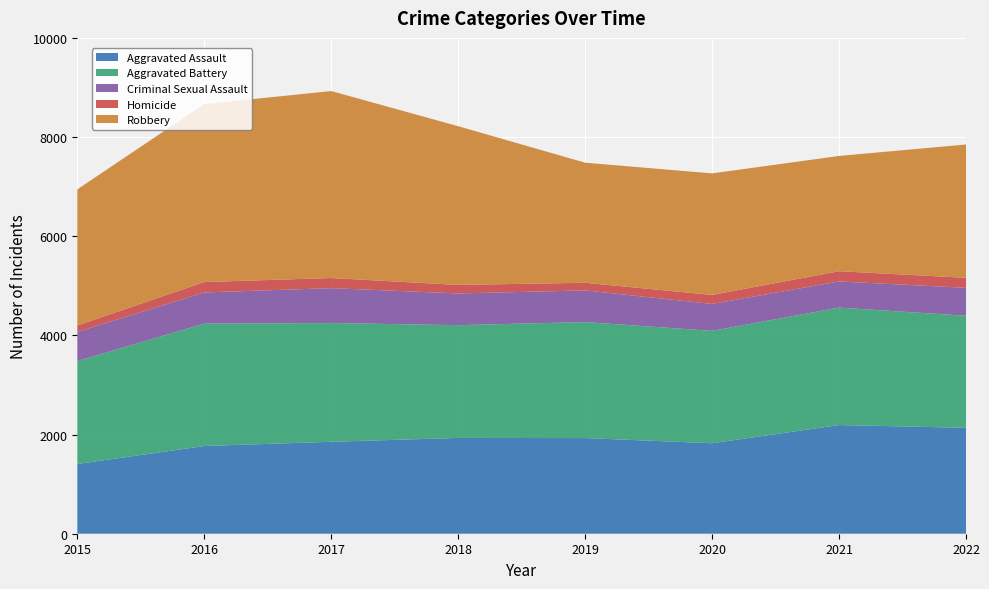

Reading right to left, list all the values displayed in this chart.

Aggravated Assault: 2136	2192	1825	1929	1932	1854	1769	1406
Aggravated Battery: 2260	2368	2266	2340	2274	2395	2468	2076
Criminal Sexual Assault: 563	528	543	638	640	704	629	587
Homicide: 202	206	182	154	172	204	210	130
Robbery: 2689	2325	2451	2422	3201	3771	3589	2745